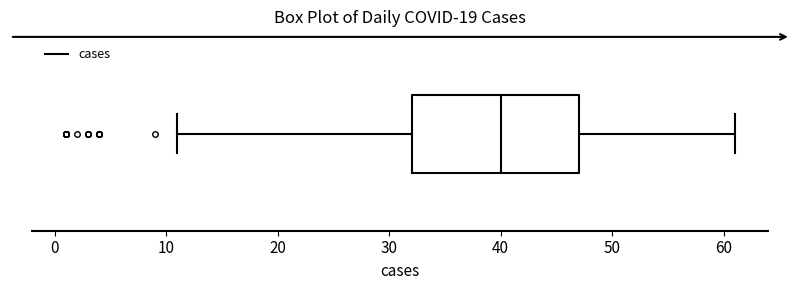

Where does the right whisker of the box end on the x-axis? The values are not printed on the chart, so give them approximately, as read against the axis.

61